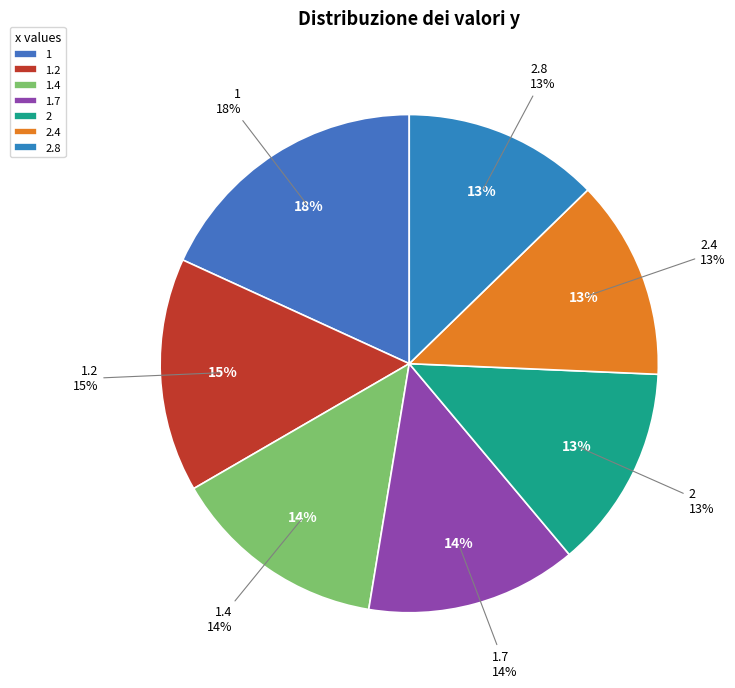

To the nearest percent, what is the difference between the largest and smallest slice percentages?

5%